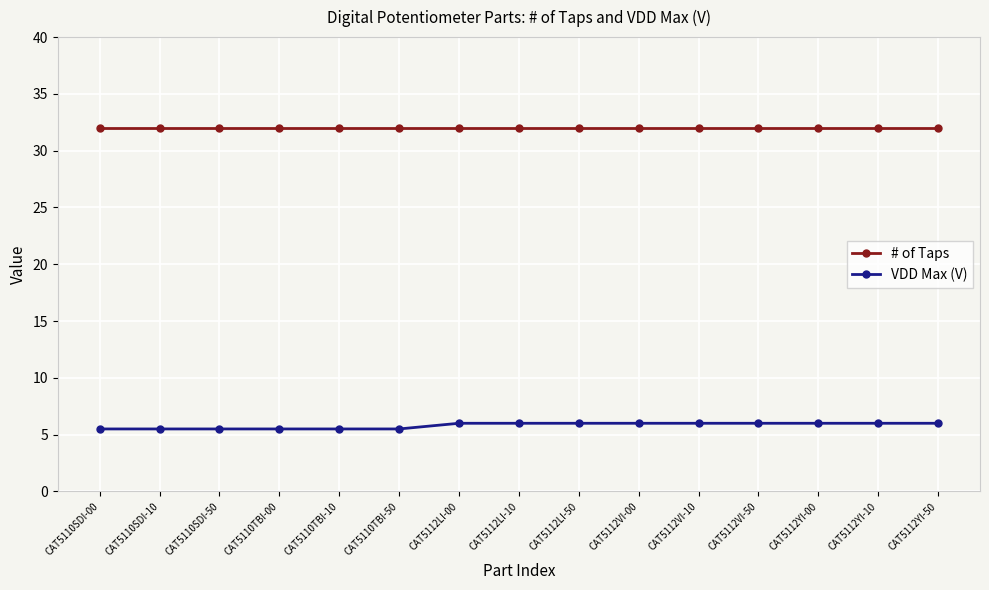

Is this an area chart (filled region under the line)?

No